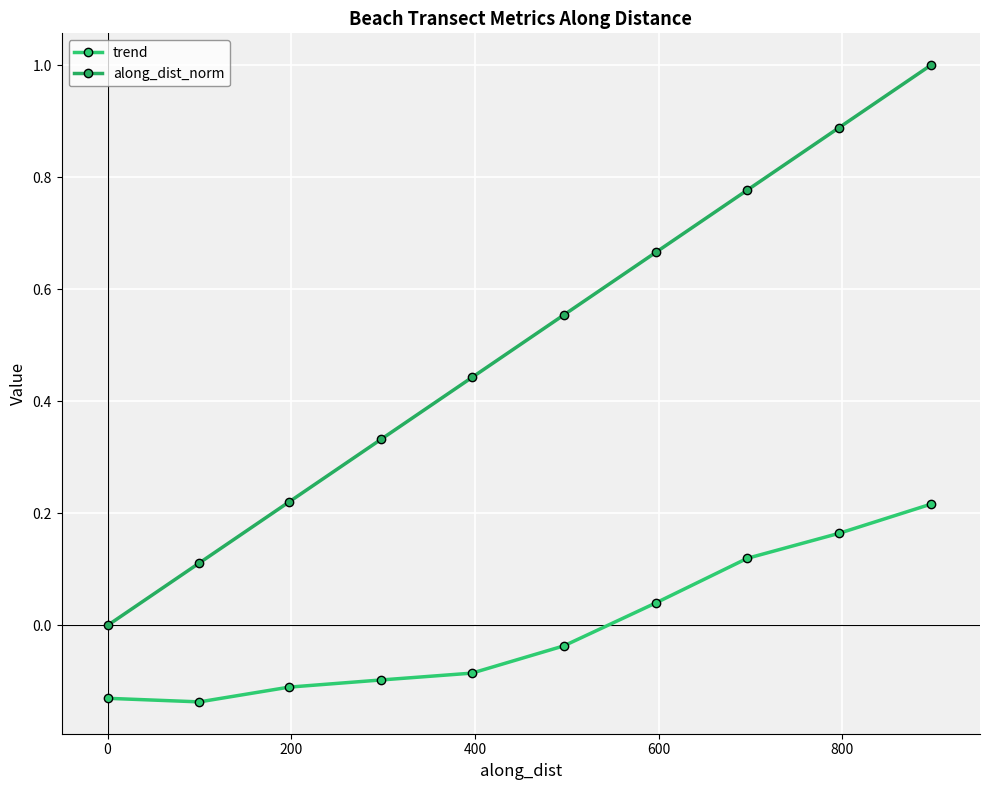

Count the along_dist_norm values in the range 0 to 1.

10